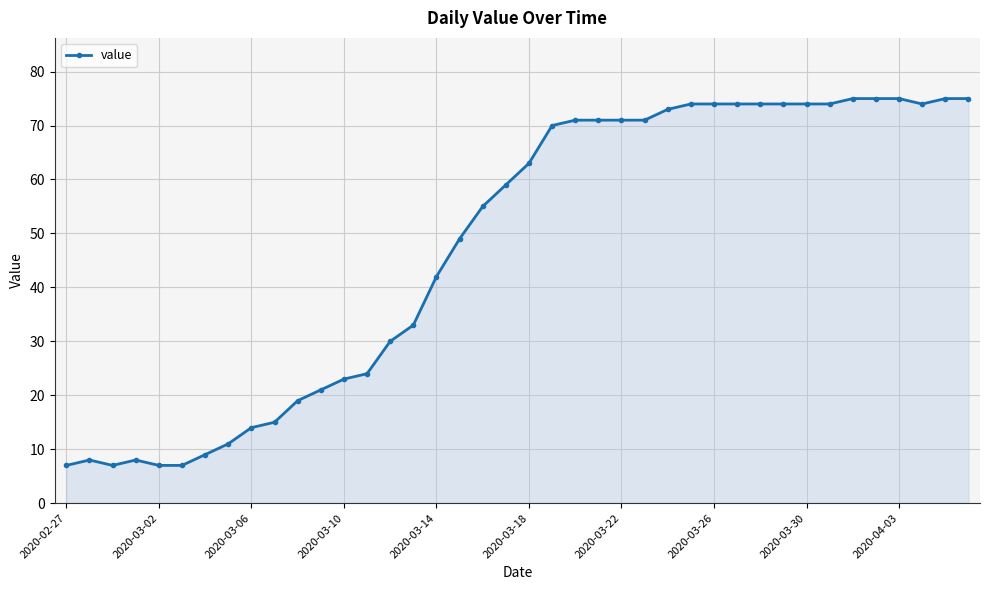

What is the sum of all values?

1905